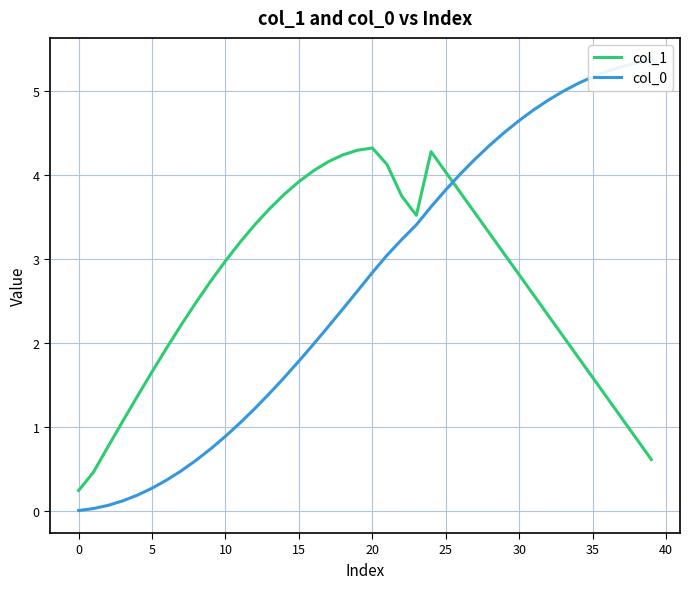

Reading left to right, extract all data points from this chart.

col_1: 0.2	0.5	0.8	1.1	1.4	1.7	1.9	2.2	2.5	2.7	3.0	3.2	3.4	3.6	3.8	3.9	4.0	4.2	4.2	4.3	4.3	4.1	3.7	3.5	4.3	4.0	3.8	3.5	3.3	3.1	2.8	2.6	2.3	2.1	1.8	1.6	1.3	1.1	0.9	0.6
col_0: 0.0	0.0	0.1	0.1	0.2	0.3	0.4	0.5	0.6	0.7	0.9	1.0	1.2	1.4	1.6	1.8	2.0	2.2	2.4	2.6	2.8	3.0	3.2	3.4	3.6	3.8	4.0	4.2	4.4	4.5	4.6	4.8	4.9	5.0	5.1	5.2	5.2	5.3	5.3	5.4